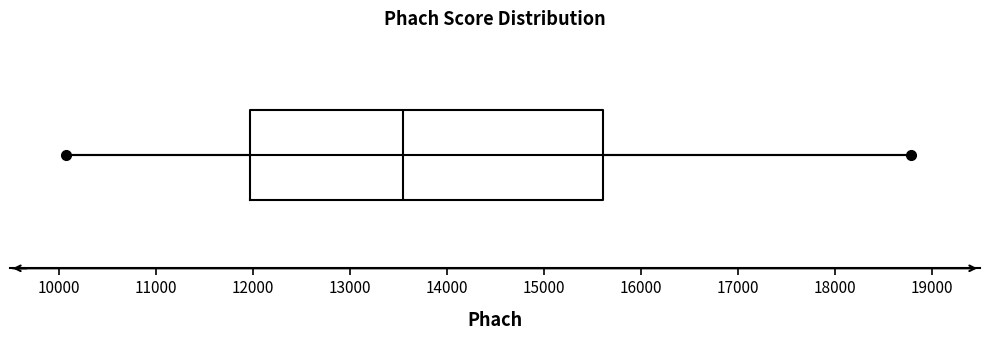

Where does the left whisker of the box end on the x-axis? The values are not printed on the chart, so give them approximately, as read against the axis.

10100